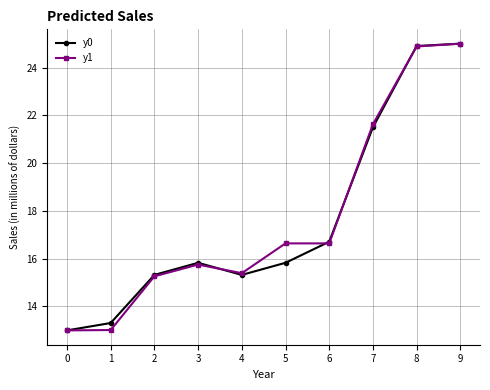

The y0 series shows 15.8 at 3. True or false?

True